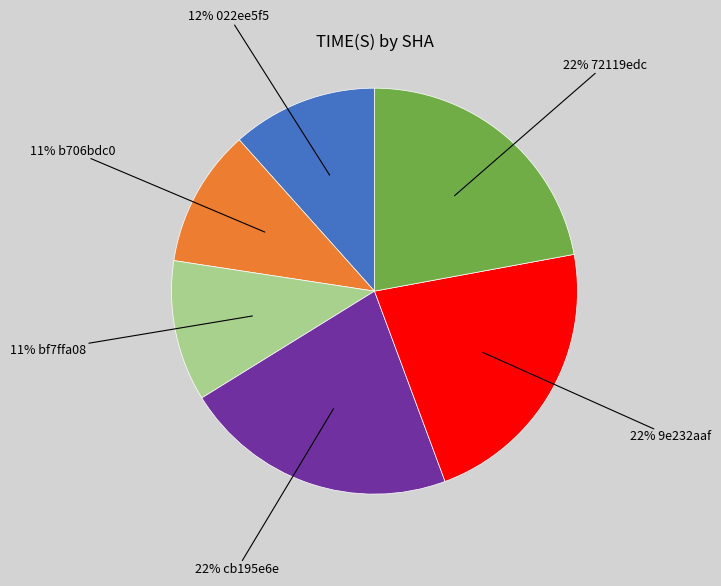

Is there a majority slice in this chart?

No